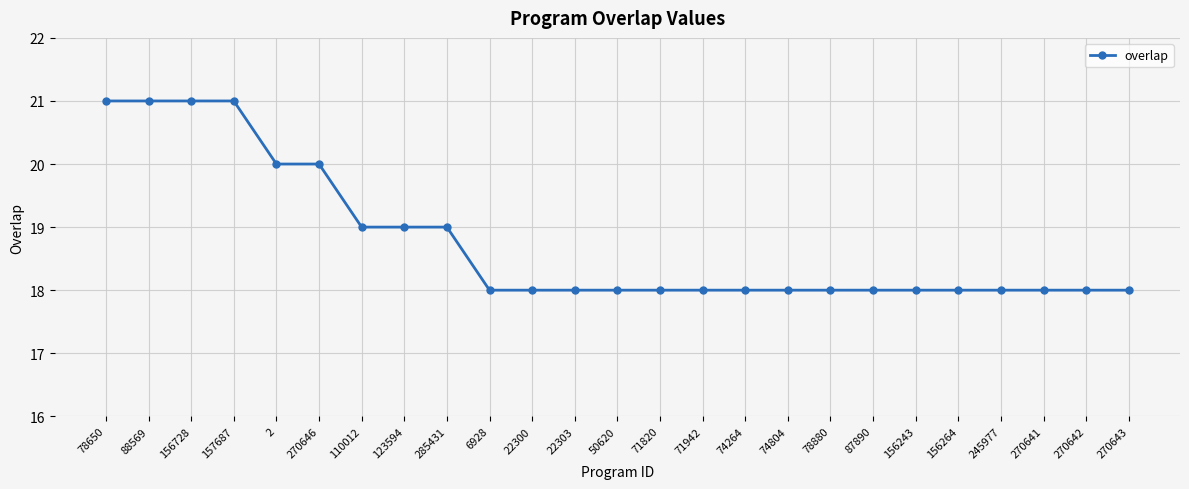

Read the value at 74264.

18